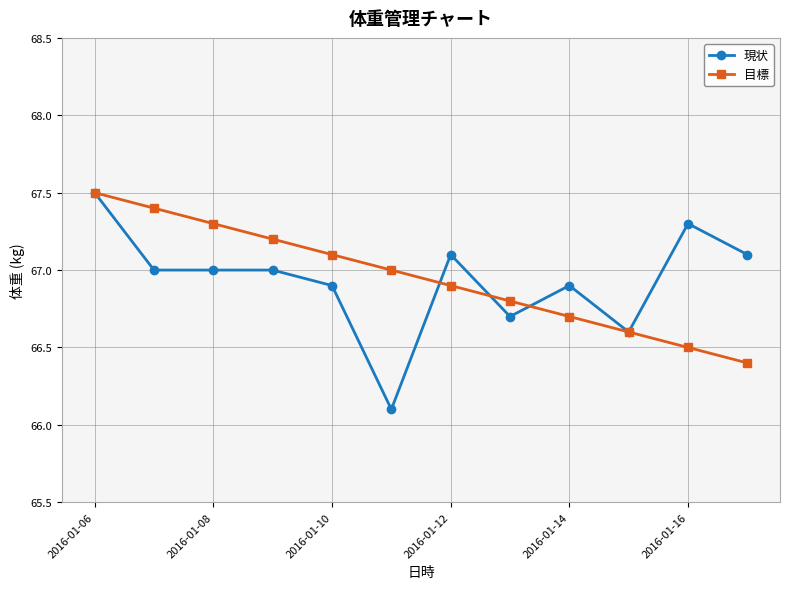

Which series has the widest spread of values?

現状